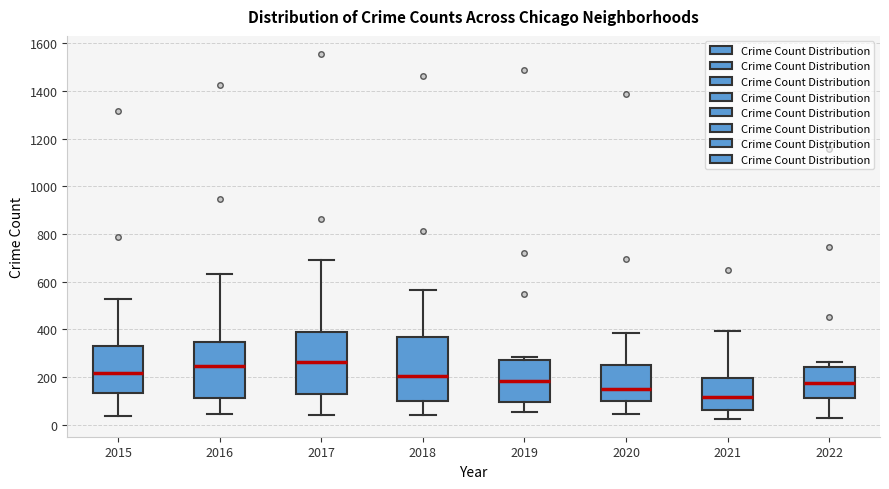

Where does the median line of the box at x = 2018 sit on the y-axis? The values are not printed on the chart, so give them approximately, as read against the axis.

200